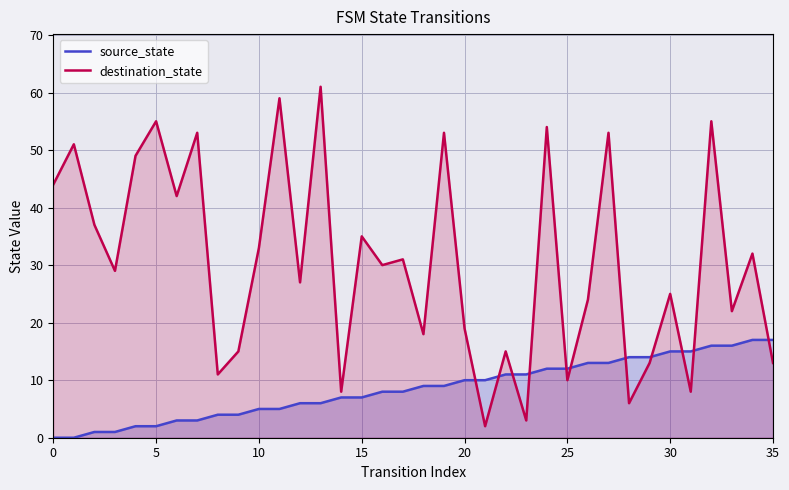

Is it true that destination_state equals 10 at 9?

False